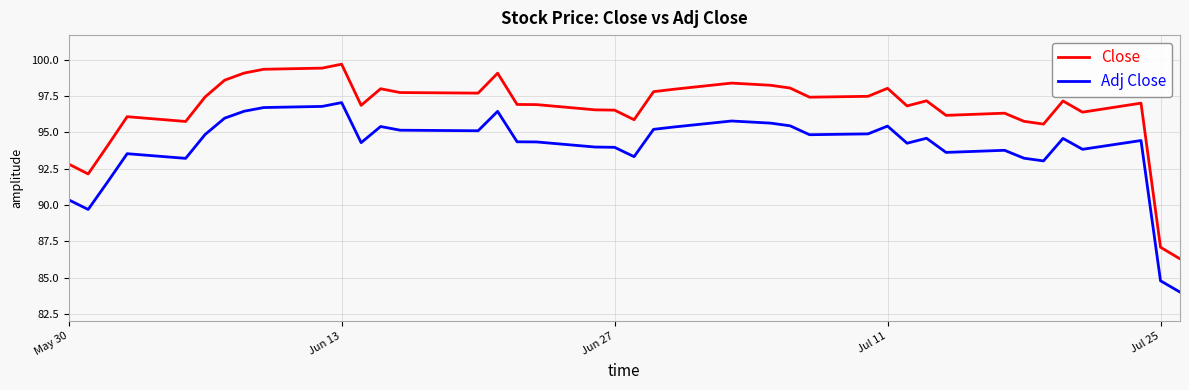

Which series has the largest total across all categories?

Close